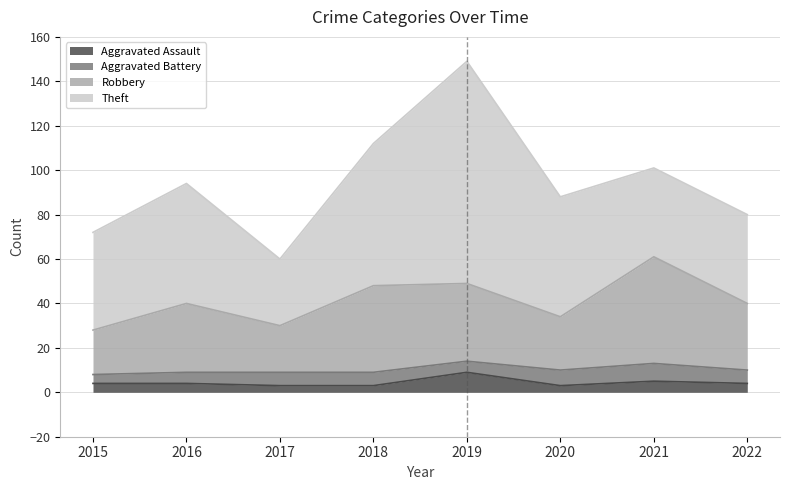

What is the total value across all series at 2016?

94